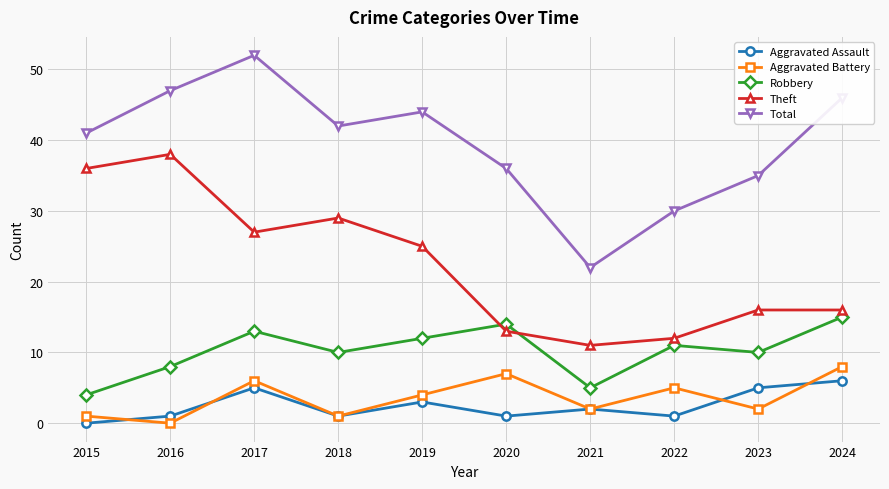

Is this an area chart (filled region under the line)?

No